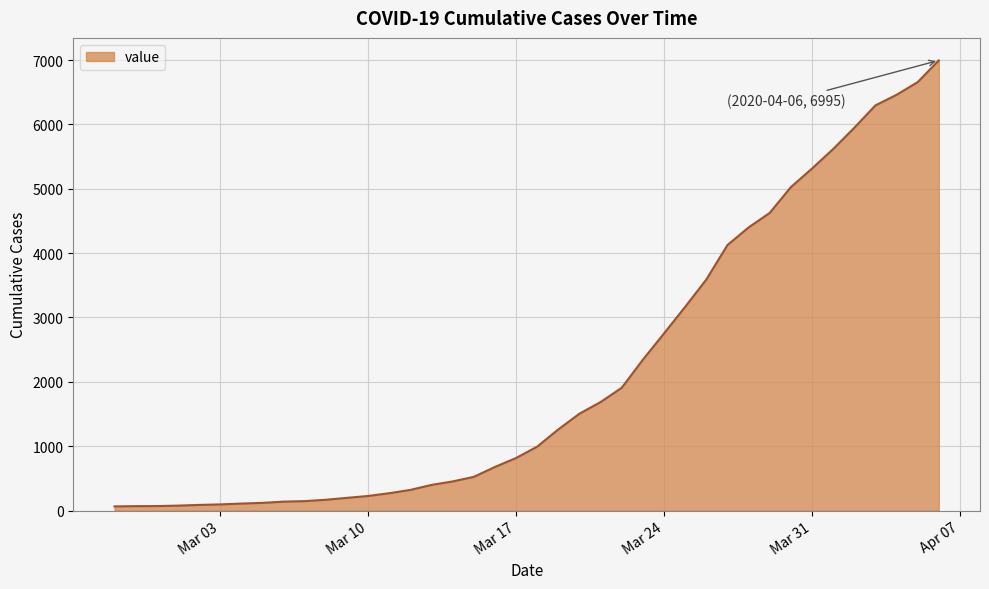

What is the difference between the maximum and minimum values?

6931